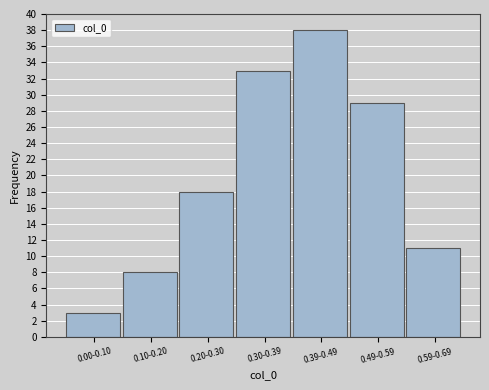

Reading left to right, transcribe all the data shown in this chart.

3	8	18	33	38	29	11